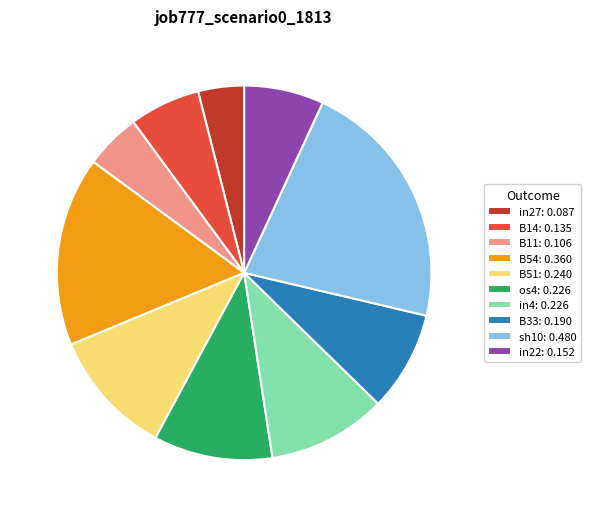

Do in4: 0.226 and sh10: 0.480 together represent more than half of the pie?

No